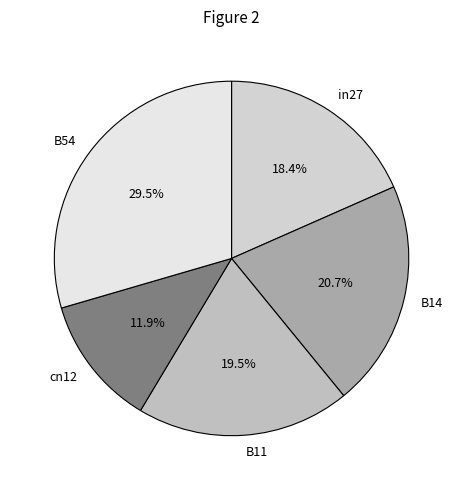

How many slices are in this pie chart?

5